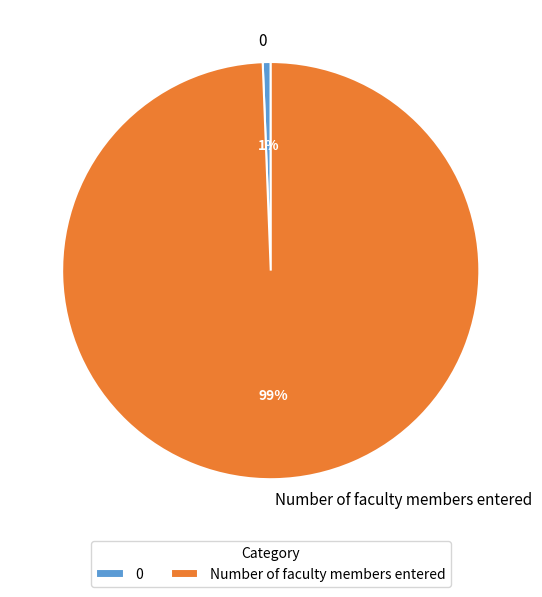

To the nearest percent, what is the average slice percentage?

50%